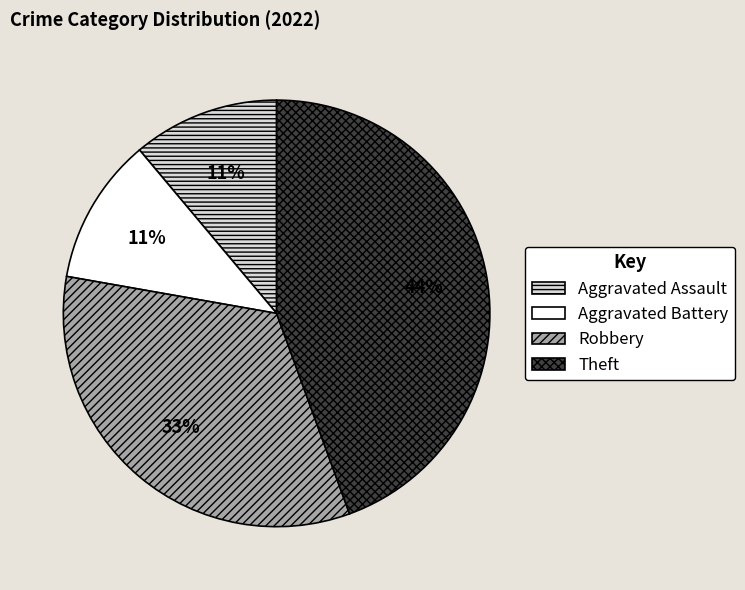

The Aggravated Assault slice represents 19% of the pie. True or false?

False